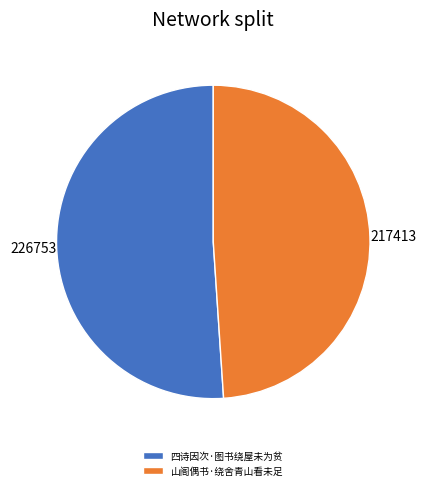

Which category has the smallest portion of the pie?

山阁偶书·绕舍青山看未足